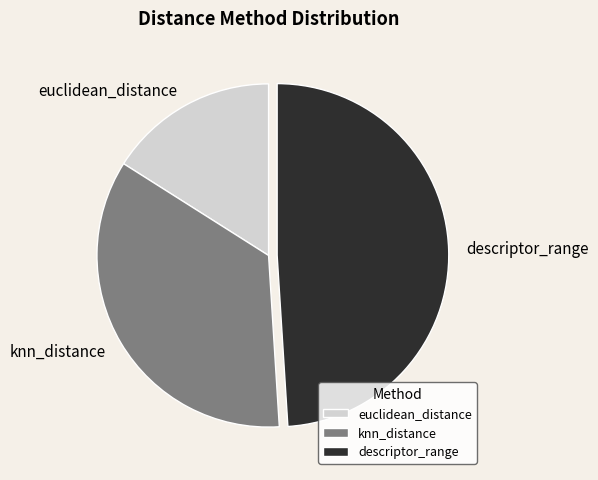

Does descriptor_range account for over 50% of the chart?

No